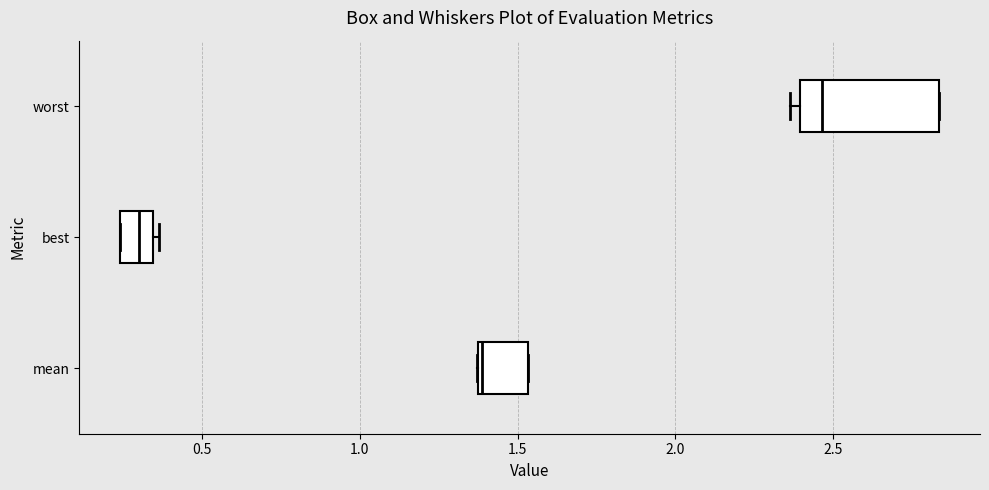

Where is the left edge of the box for mean on the x-axis? The values are not printed on the chart, so give them approximately, as read against the axis.

1.35